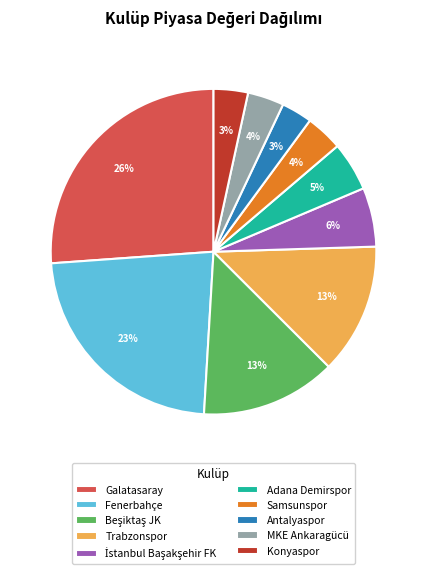

Do Fenerbahçe and Samsunspor together represent more than half of the pie?

No